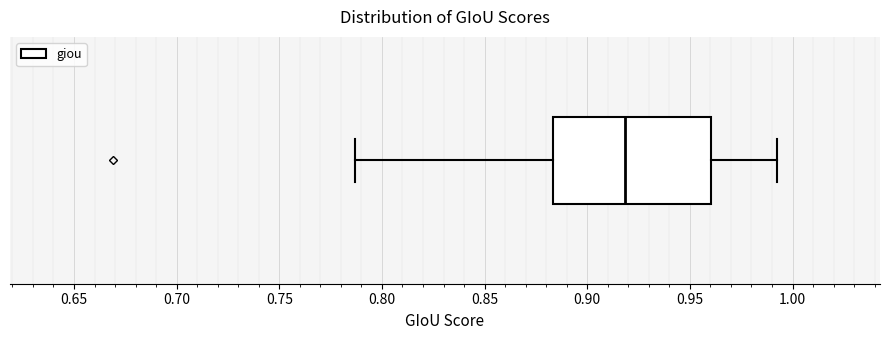

Read this box plot against the x-axis: the position of the median line, the range covered by the box, and the ends of both whiskers. The values are not printed on the chart, so give them approximately, as read against the axis.

median 0.920, box 0.885 to 0.960, whiskers 0.785 to 0.995